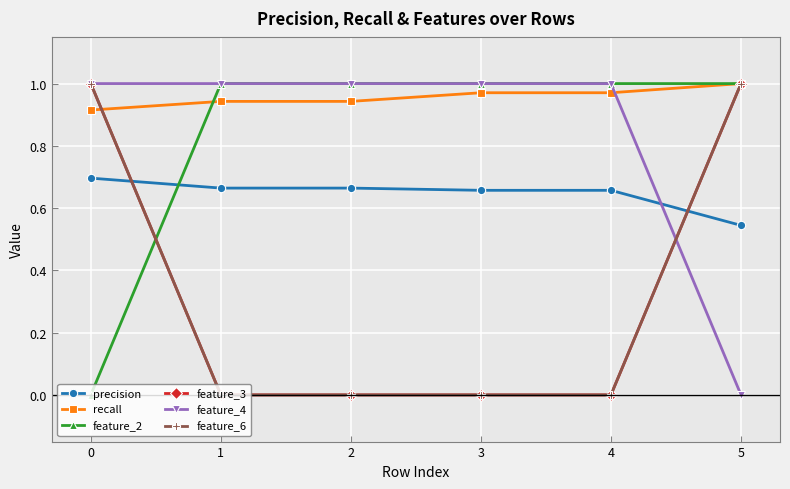

What are all the series names shown in the legend?

precision, recall, feature_2, feature_3, feature_4, feature_6